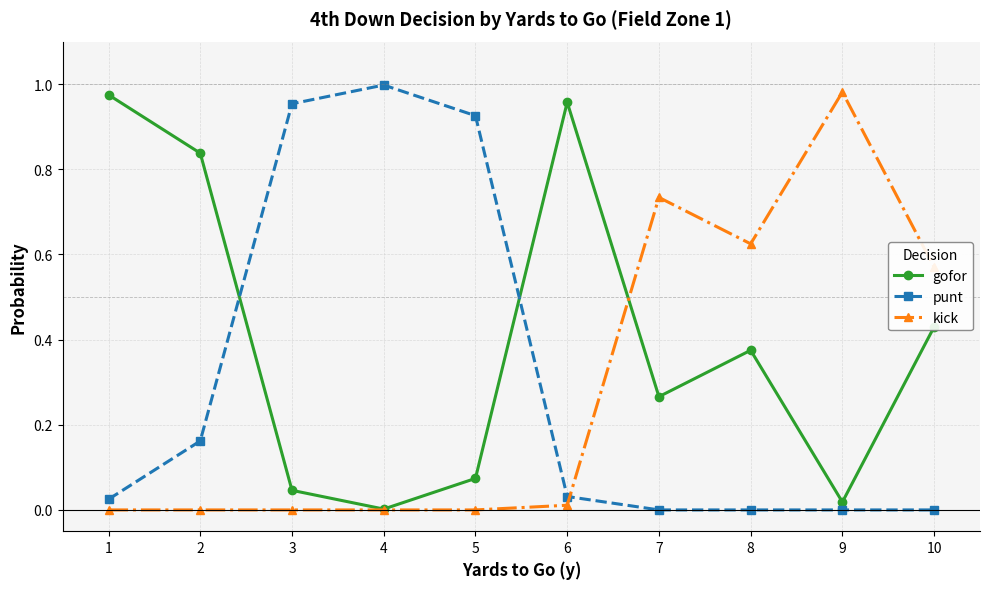

At which category does gofor reach its first local valley?

4